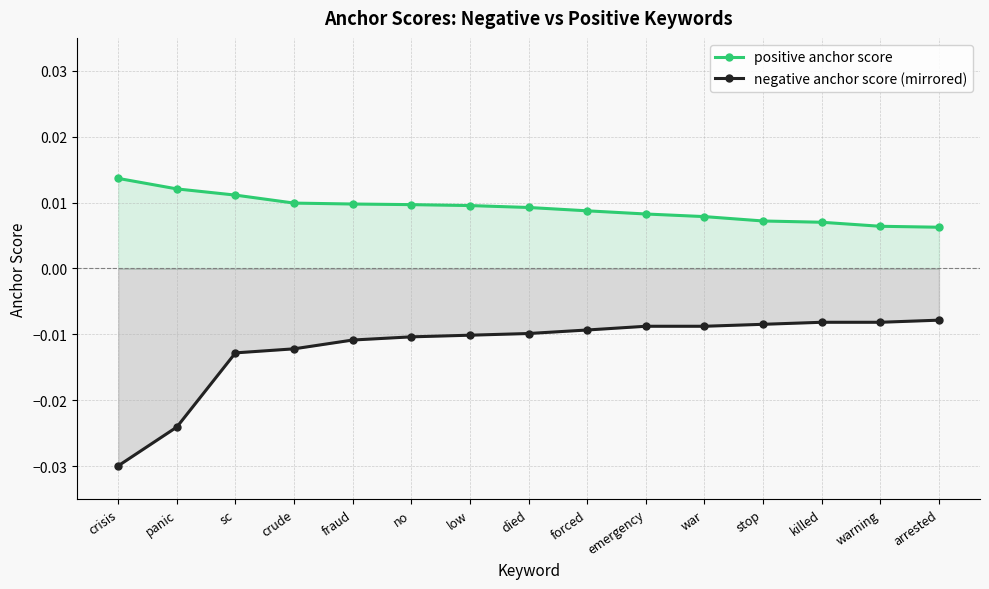

List the series in order of their overall mean, highest first.

positive anchor score, negative anchor score (mirrored)